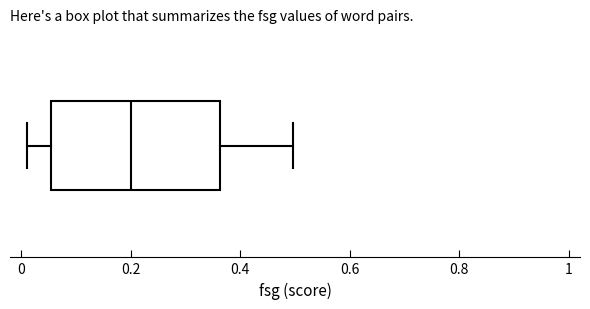

Read this box plot against the x-axis: the position of the median line, the range covered by the box, and the ends of both whiskers. The values are not printed on the chart, so give them approximately, as read against the axis.

median 0.20, box 0.06 to 0.36, whiskers 0.02 to 0.50